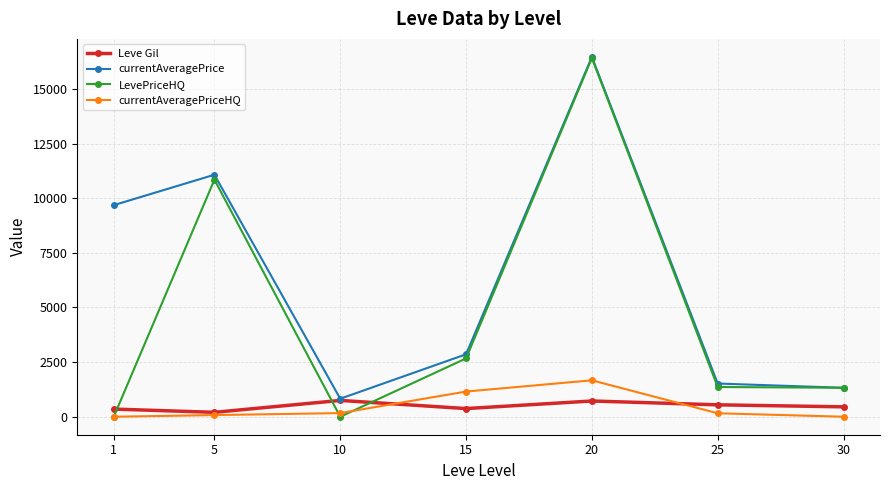

At which label is currentAveragePriceHQ closest to 833?

15